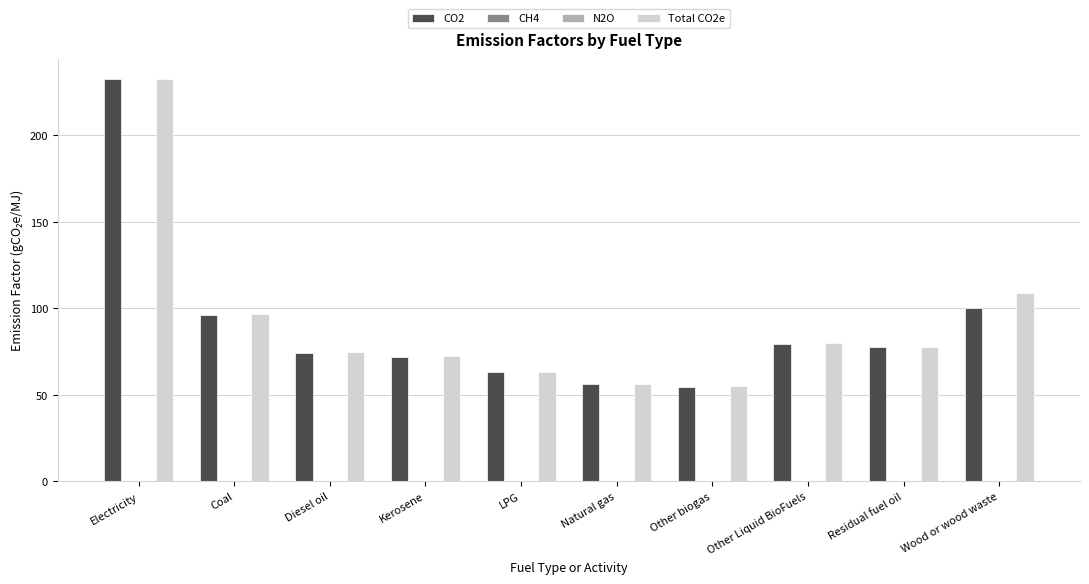

Which label corresponds to the largest value in the chart?

Electricity